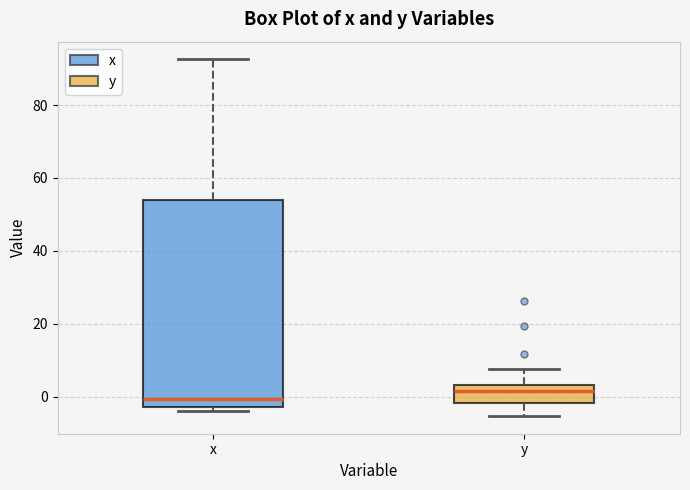

Where does the median line of the box for x sit on the y-axis? The values are not printed on the chart, so give them approximately, as read against the axis.

0